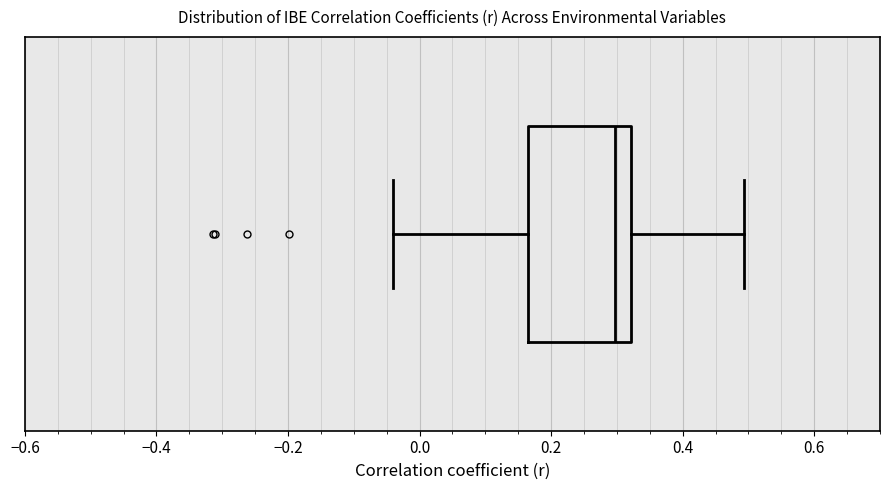

Where does the median line of the box sit on the x-axis? The values are not printed on the chart, so give them approximately, as read against the axis.

0.30